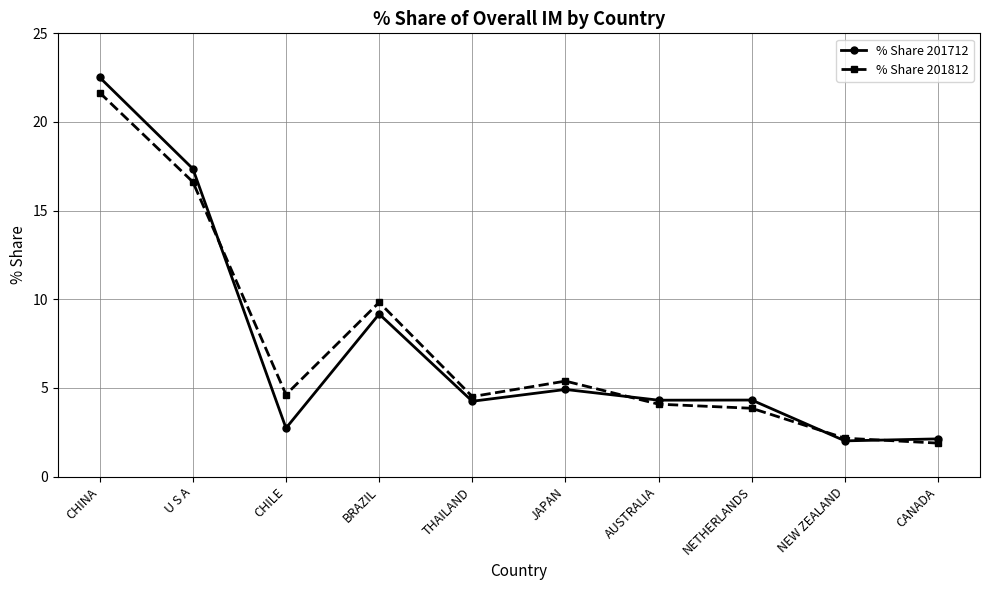

How many data points does each series have?

10